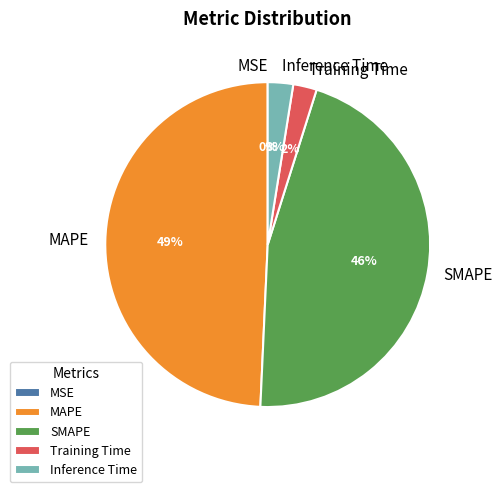

To the nearest percent, what is the difference between the largest and smallest slice percentages?

49%